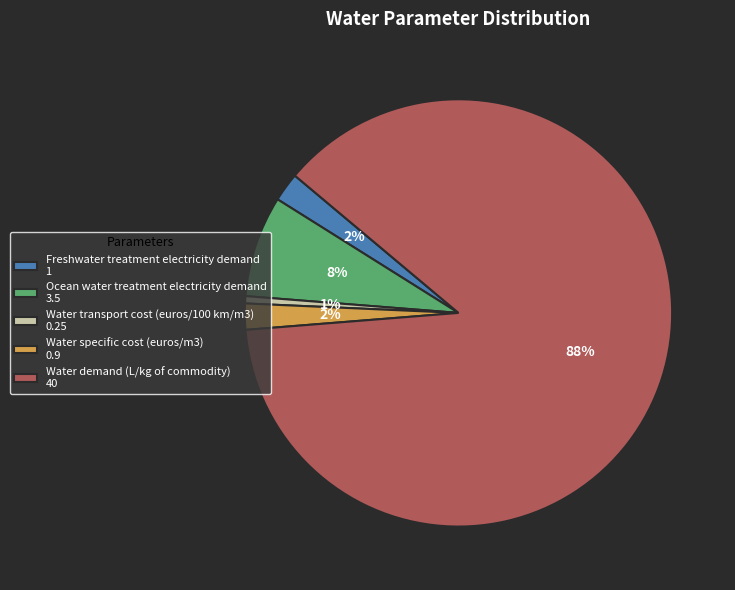

Is it true that Ocean water treatment electricity demand is 8% of the pie?

True